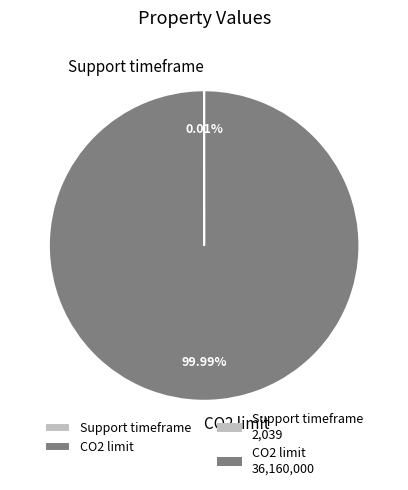

Is CO2 limit the majority of the pie?

Yes